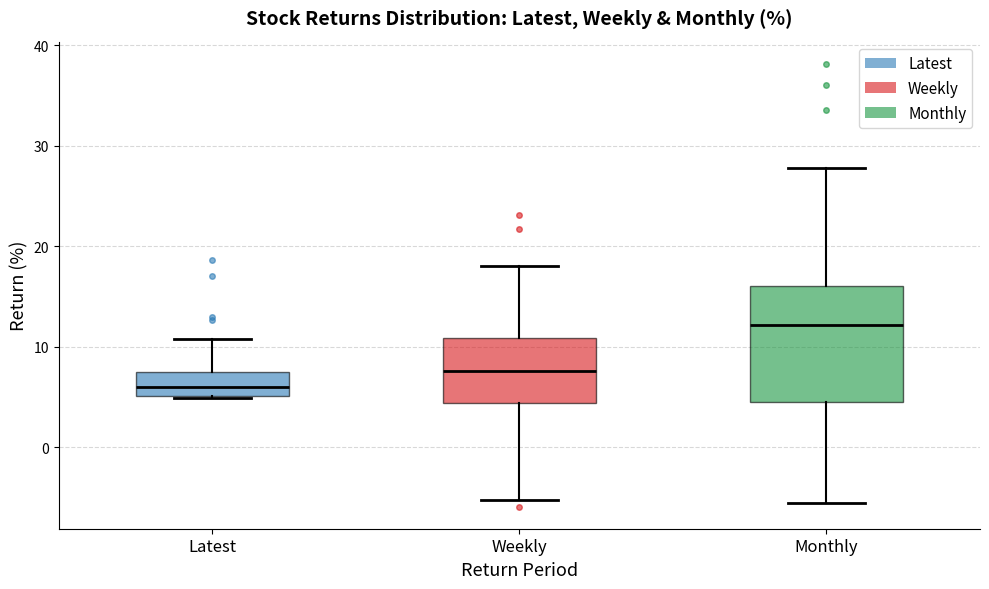

Reading left to right, transcribe this box plot: for each box, give where its median line is, the range the box spans, and where its two whiskers end, as read against the y-axis. The values are not printed on the chart, so give them approximately, as read against the axis.

Latest: median 6, box 5 to 7, whiskers 5 to 11
Weekly: median 8, box 4 to 11, whiskers -5 to 18
Monthly: median 12, box 5 to 16, whiskers -6 to 28